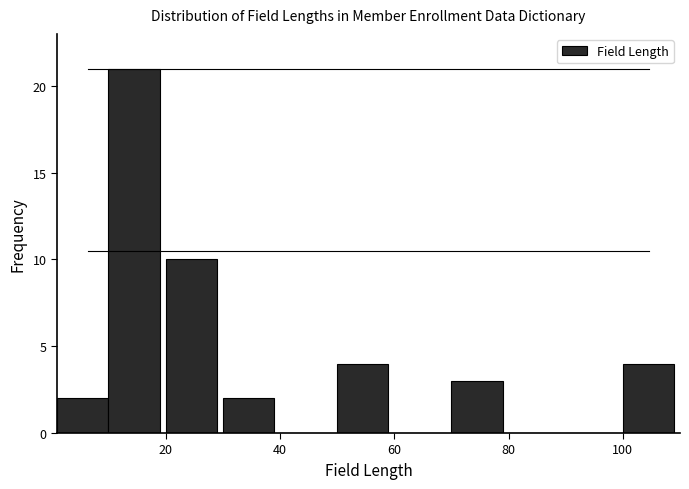

How tall is the bar that spans 20 to 30 on the x-axis? Neither the bar edges nor the heights are printed on the chart, so give them approximately, as read against the axes.

10